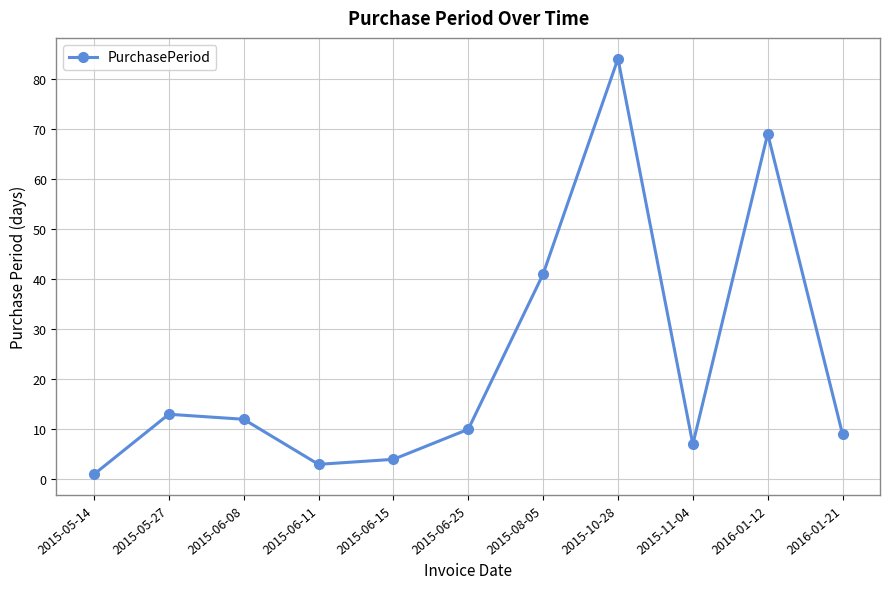

Where does the data first go above 10?

2015-05-27